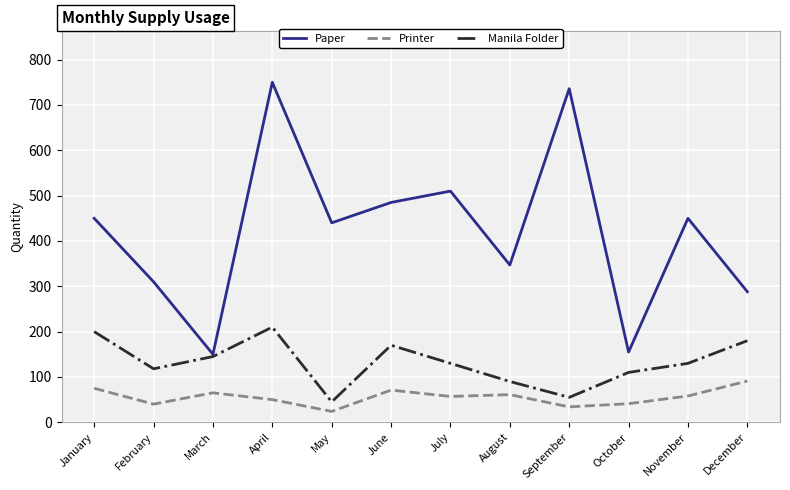

Which series has the largest range (max minus min)?

Paper